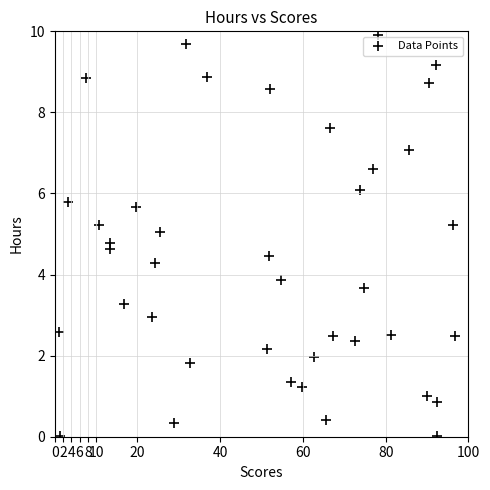

What is the range of X values (max minus min)?

95.8